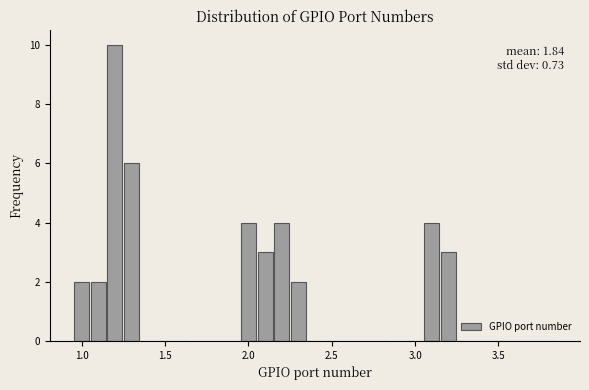

Read against the x-axis, roughly where is the centre of the tallest bar?

1.20